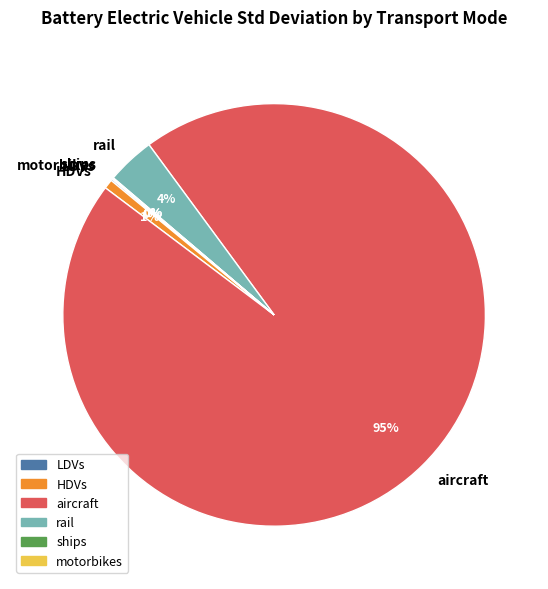

Which slice is the largest?

aircraft